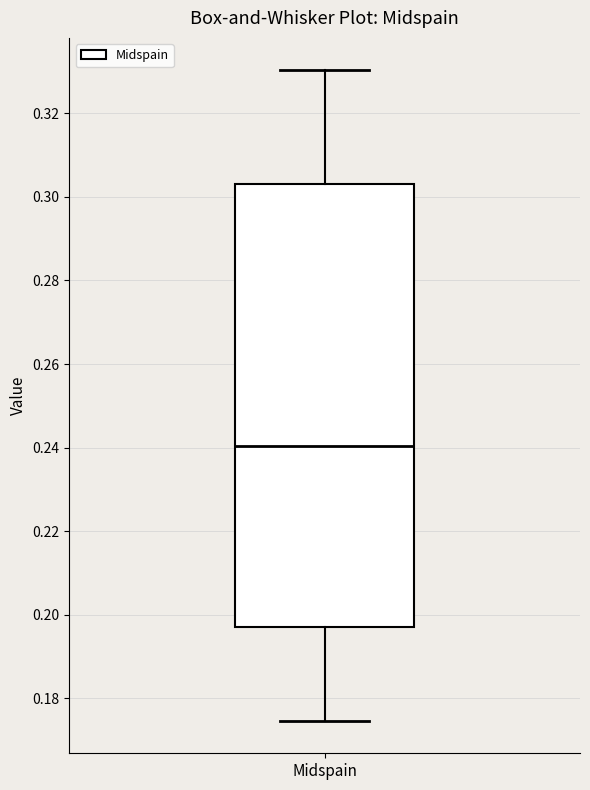

Transcribe this box plot: give where the median line is, the range the box spans, and where the two whiskers end, as read against the y-axis. The values are not printed on the chart, so give them approximately, as read against the axis.

median 0.240, box 0.198 to 0.304, whiskers 0.174 to 0.330